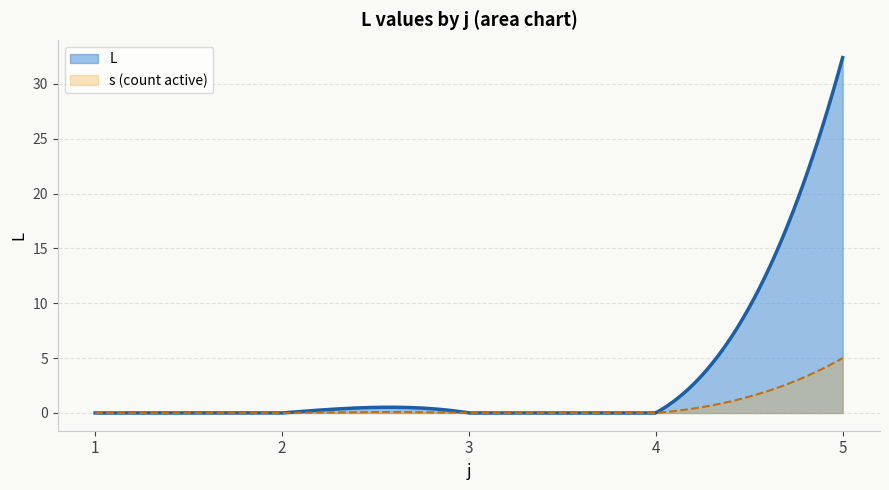

Which series has the largest range (max minus min)?

L